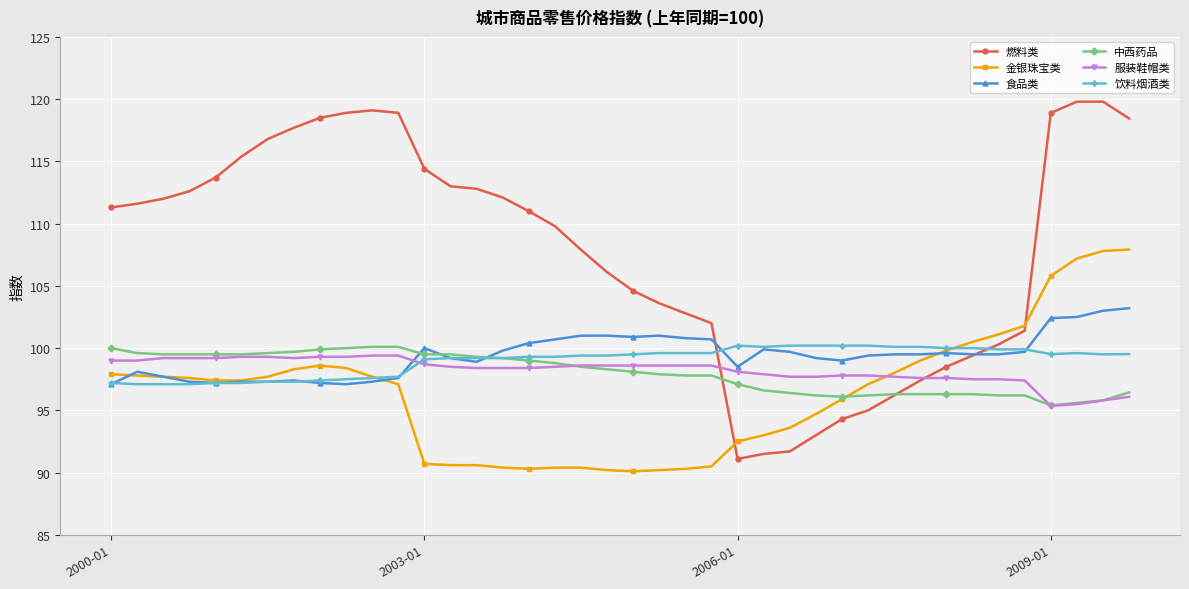

Does the chart have visible grid lines?

Yes